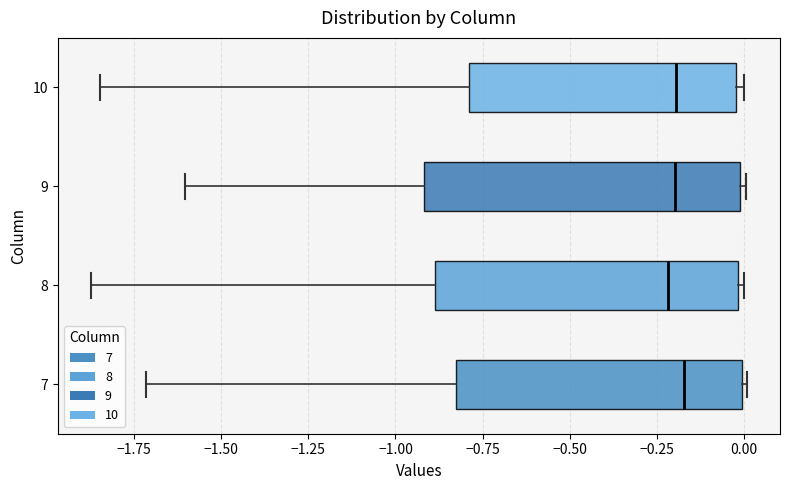

Reading bottom to top, transcribe this box plot: for each box, give where its median line is, the range the box spans, and where its two whiskers end, as read against the x-axis. The values are not printed on the chart, so give them approximately, as read against the axis.

7: median -0.15, box -0.85 to 0.00, whiskers -1.70 to 0.00
8: median -0.20, box -0.90 to 0.00, whiskers -1.85 to 0.00 (just right of the box's right edge)
9: median -0.20, box -0.90 to 0.00, whiskers -1.60 to 0.00 (just right of the box's right edge)
10: median -0.20, box -0.80 to 0.00, whiskers -1.85 to 0.00 (just right of the box's right edge)